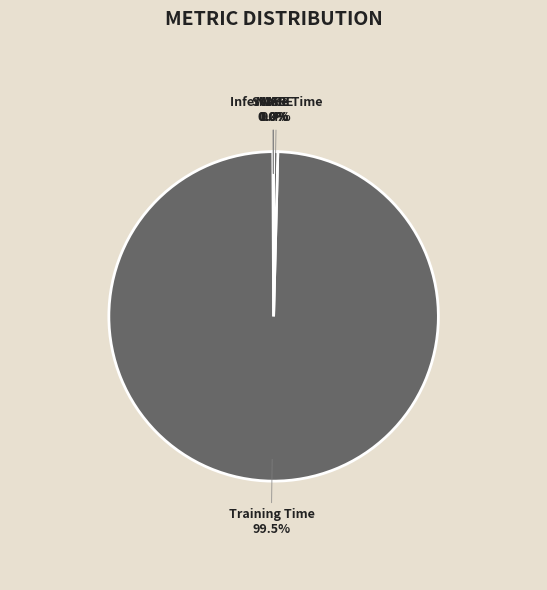

Does any single category account for the majority?

Yes